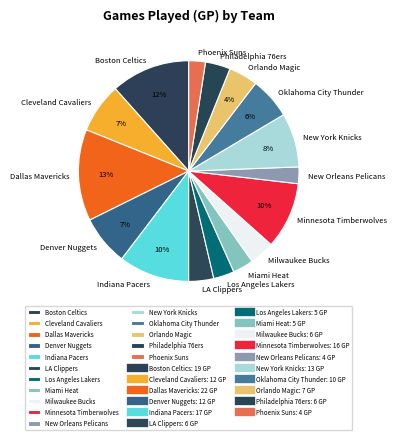

True or false: Denver Nuggets accounts for 7% of the total.

True